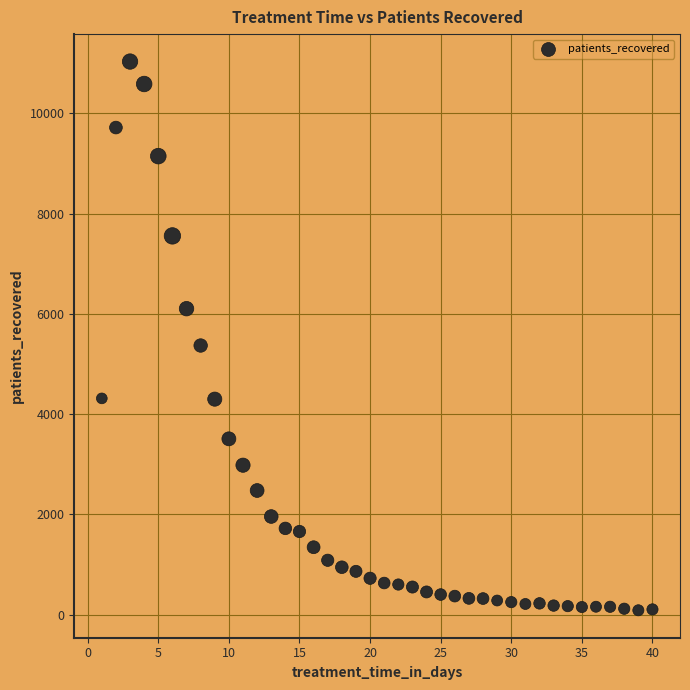

What Y value in the scatter plot is closest to 5561?

5370